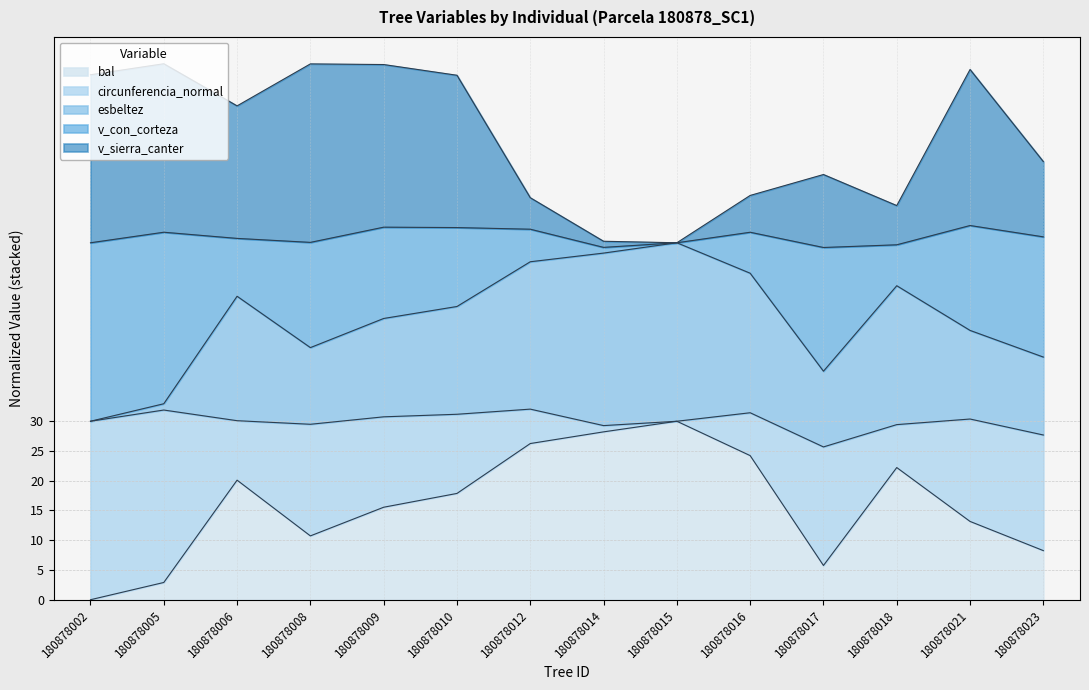

What is the total value across all series at 180878017?

71.5